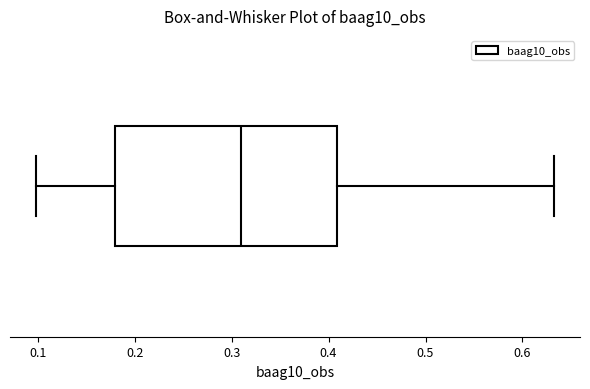

Transcribe this box plot: give where the median line is, the range the box spans, and where the two whiskers end, as read against the x-axis. The values are not printed on the chart, so give them approximately, as read against the axis.

median 0.31, box 0.18 to 0.41, whiskers 0.10 to 0.63